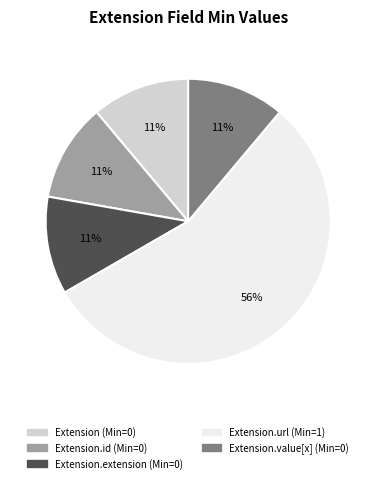

What is the largest slice in the pie chart?

Extension.url (Min=1)